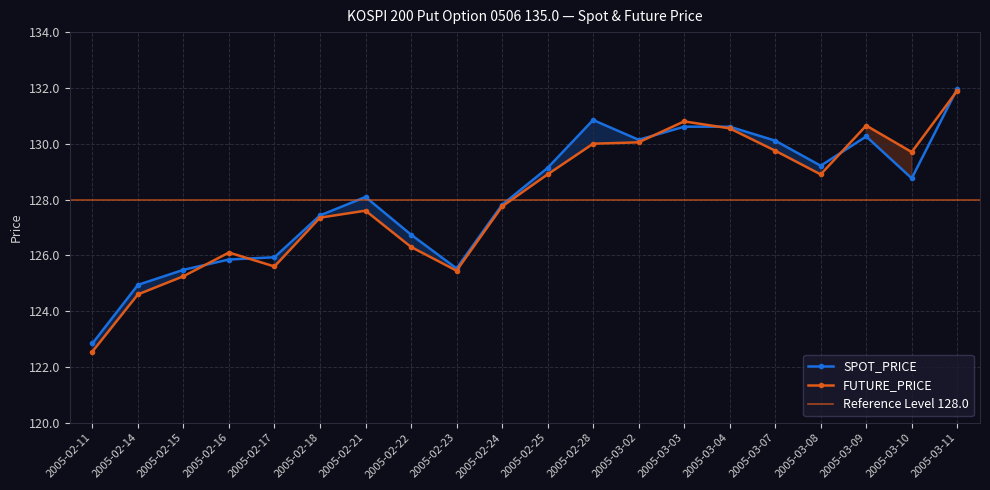

What are all the series names shown in the legend?

SPOT_PRICE, FUTURE_PRICE